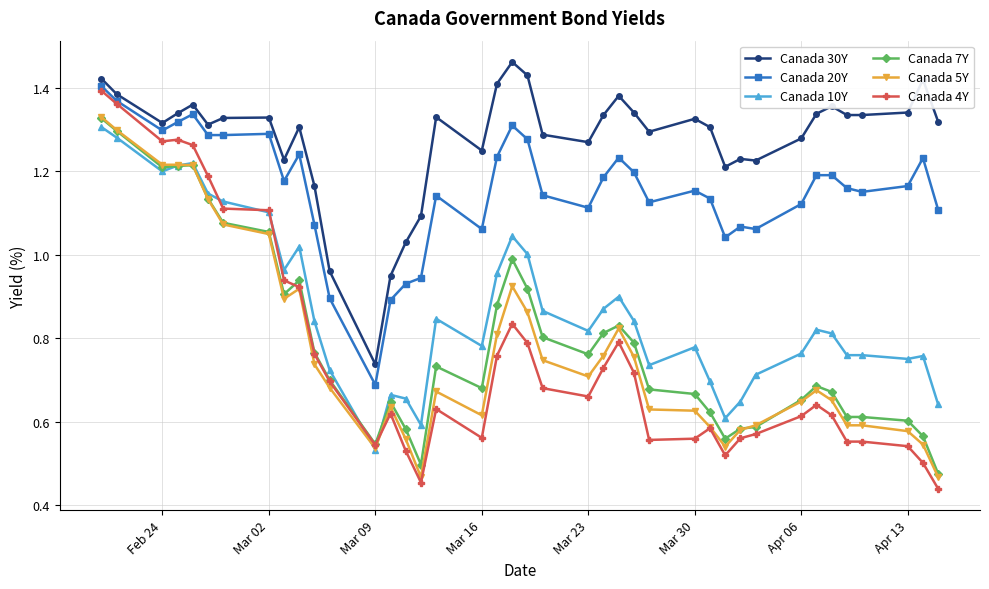

True or false: Canada 10Y and Canada 30Y cross at least once.

False